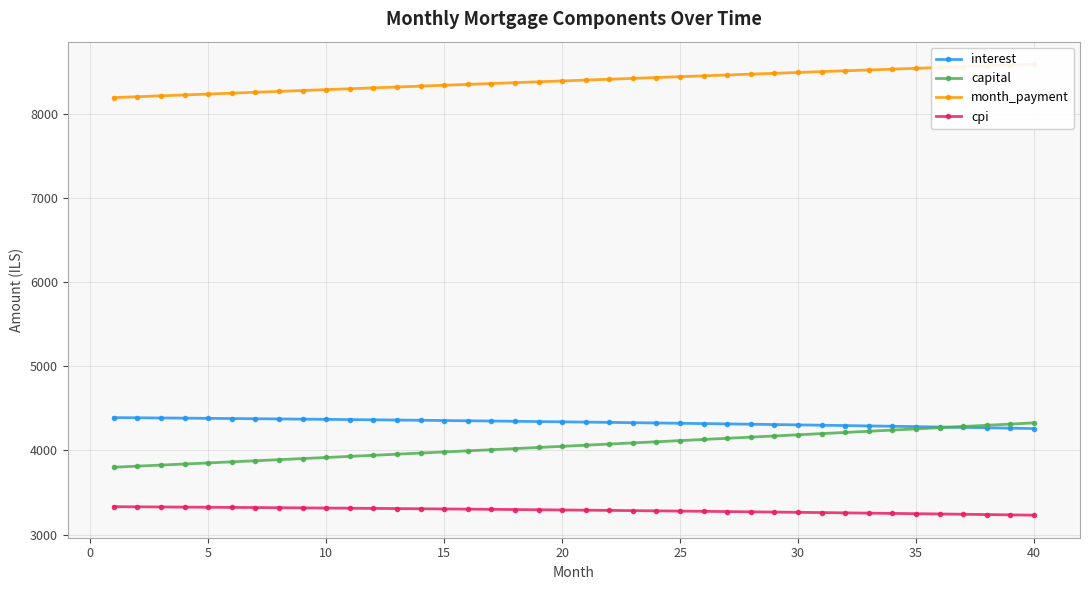

What is the highest value of the interest series?

4389.6